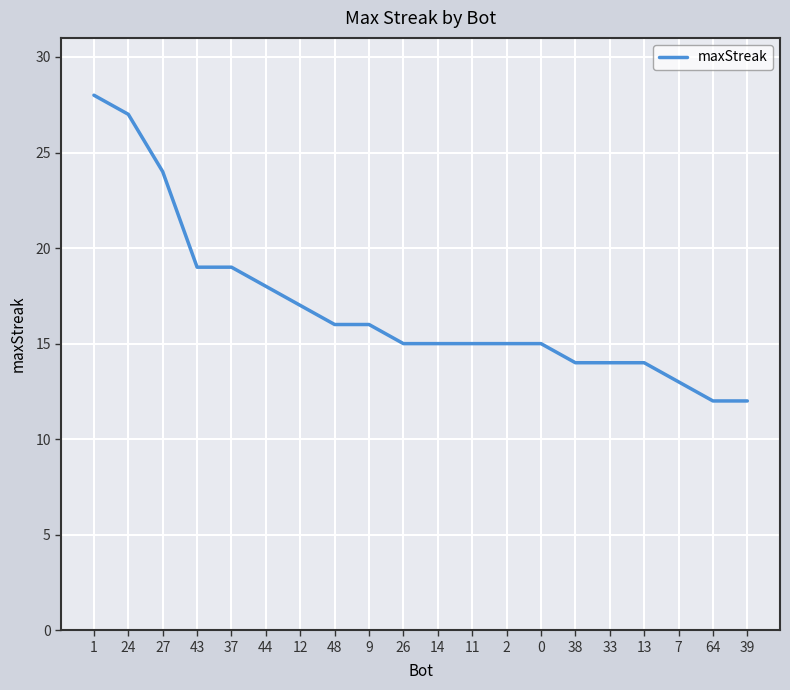

What position from the right is 44?

15